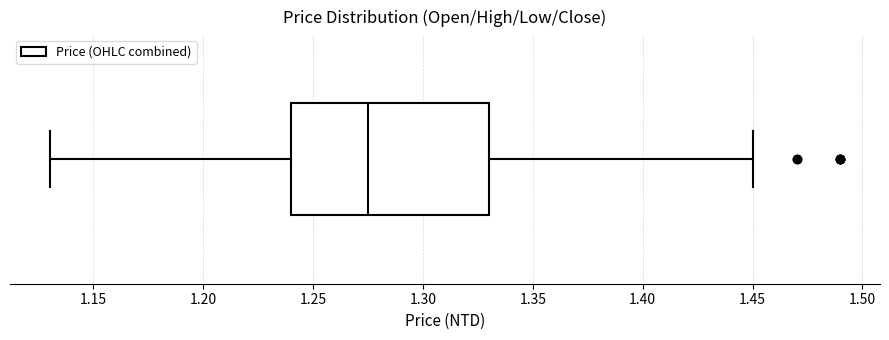

Transcribe this box plot: give where the median line is, the range the box spans, and where the two whiskers end, as read against the x-axis. The values are not printed on the chart, so give them approximately, as read against the axis.

median 1.275, box 1.240 to 1.330, whiskers 1.130 to 1.450